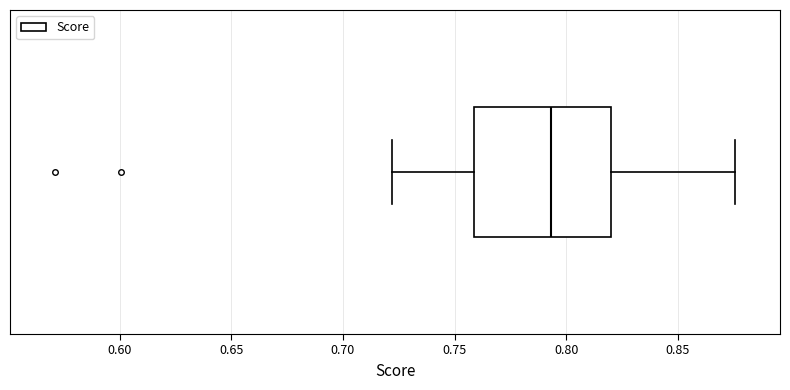

Read this box plot against the x-axis: the position of the median line, the range covered by the box, and the ends of both whiskers. The values are not printed on the chart, so give them approximately, as read against the axis.

median 0.795, box 0.760 to 0.820, whiskers 0.720 to 0.875